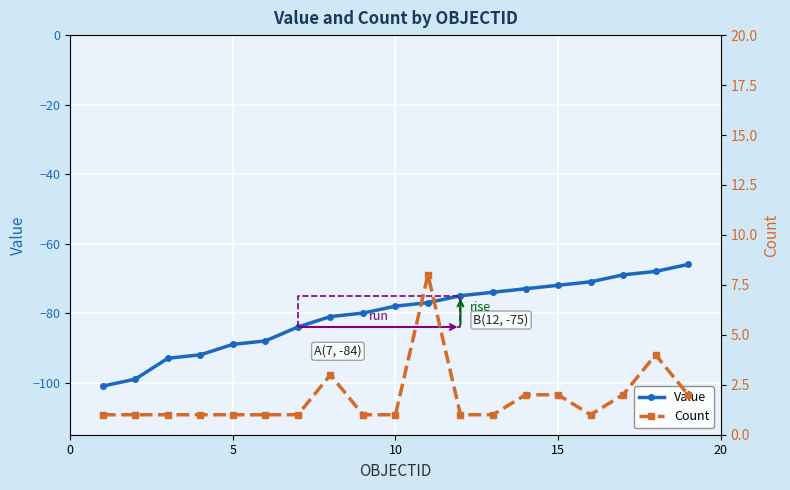

What is the maximum value for Value?

-66